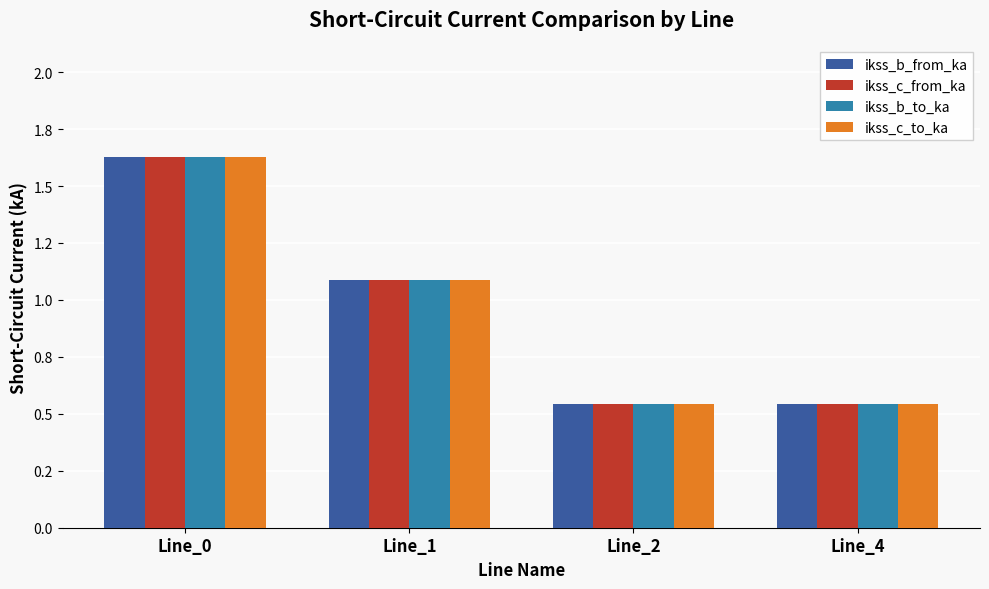

At how many categories does at least one series exceed 0?

4